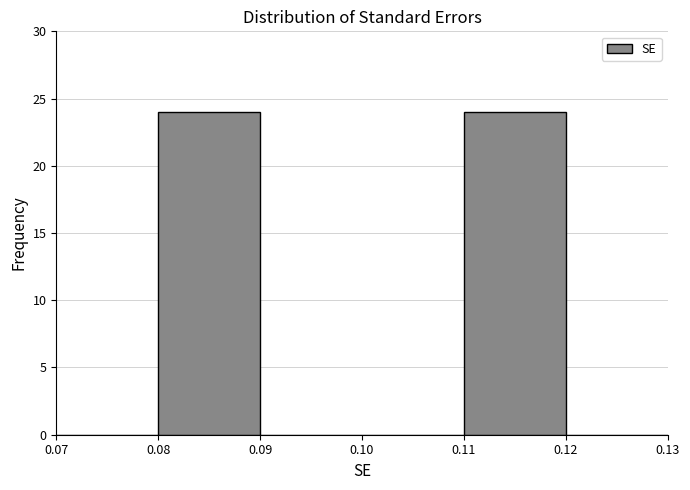

How tall is the bar that spans 0.11 to 0.12 on the x-axis? The values are not printed on the chart, so give them approximately, as read against the axis.

24